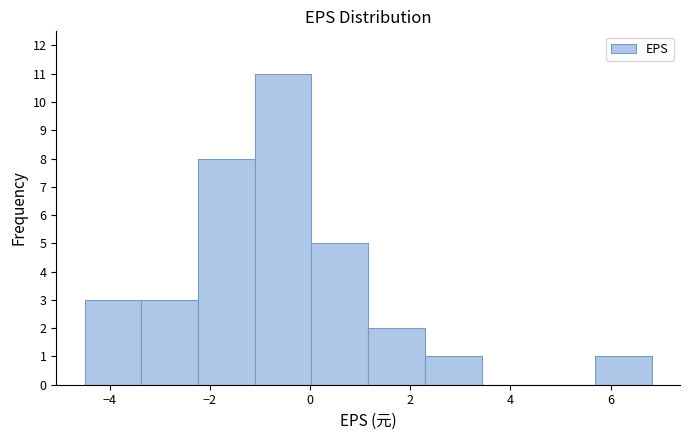

Reading left to right, transcribe this chart: for each bar, give the range it covers on the x-axis and its height. Neither the bar edges nor the heights are printed on the chart, so give them approximately, as read against the axes.

-4.4 to -3.4: 3
-3.4 to -2.2: 3
-2.2 to -1.2: 8
-1.2 to 0.0: 11
0.0 to 1.2: 5
1.2 to 2.2: 2
2.2 to 3.4: 1
3.4 to 4.6: 0
4.6 to 5.6: 0
5.6 to 6.8: 1